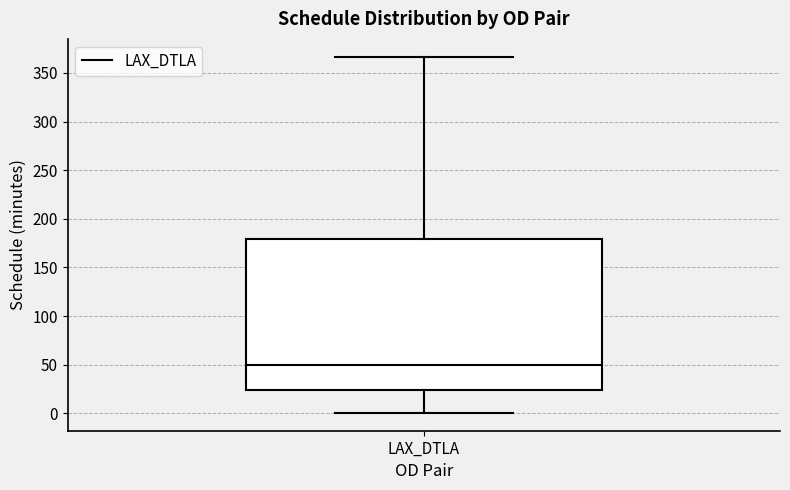

Transcribe this box plot: give where the median line is, the range the box spans, and where the two whiskers end, as read against the y-axis. The values are not printed on the chart, so give them approximately, as read against the axis.

median 50, box 25 to 180, whiskers 0 to 365